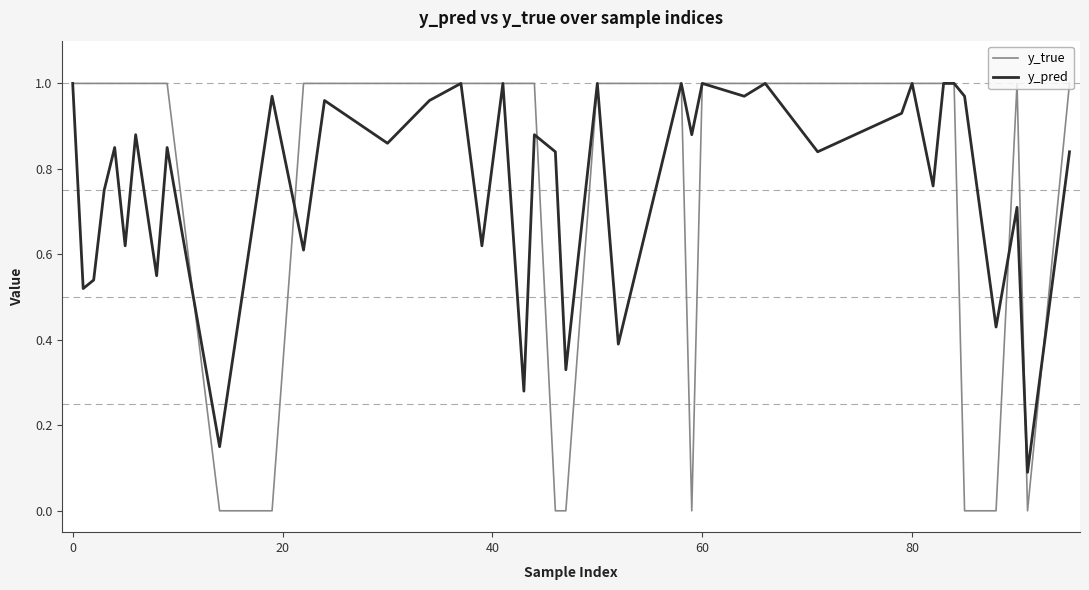

Which series has the largest range (max minus min)?

y_true